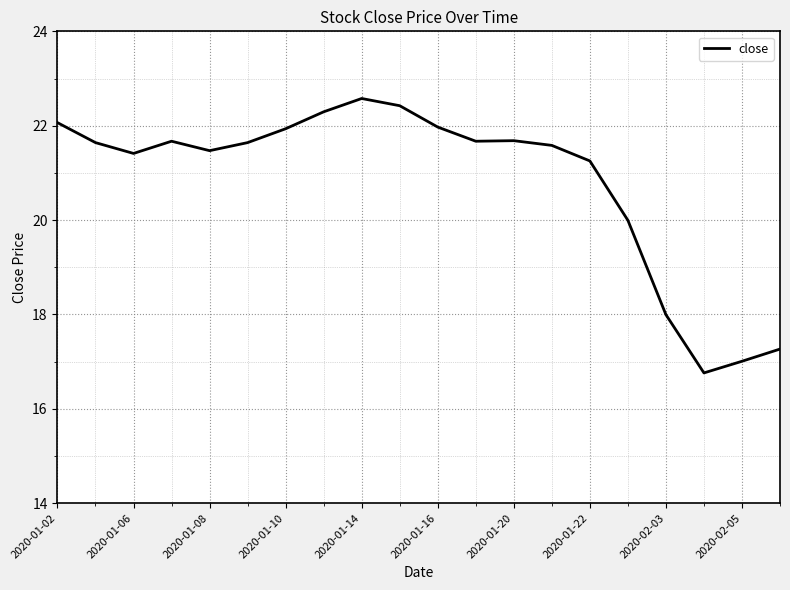

What is the difference between the maximum and minimum values?

5.8